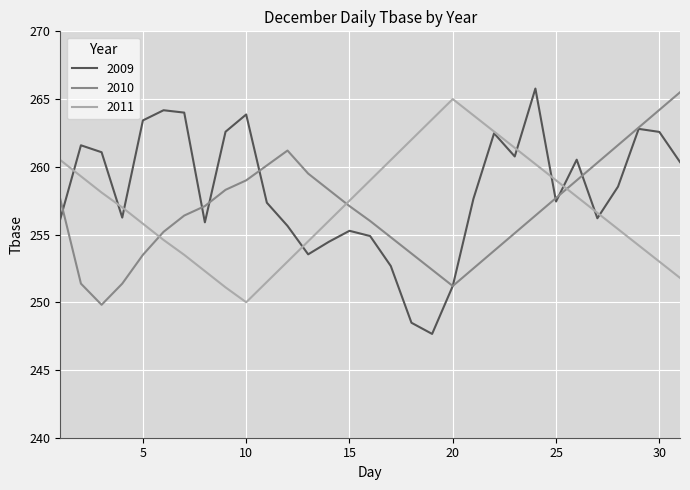

What is the difference between the second highest and minimum values in the 2011 series?

13.8